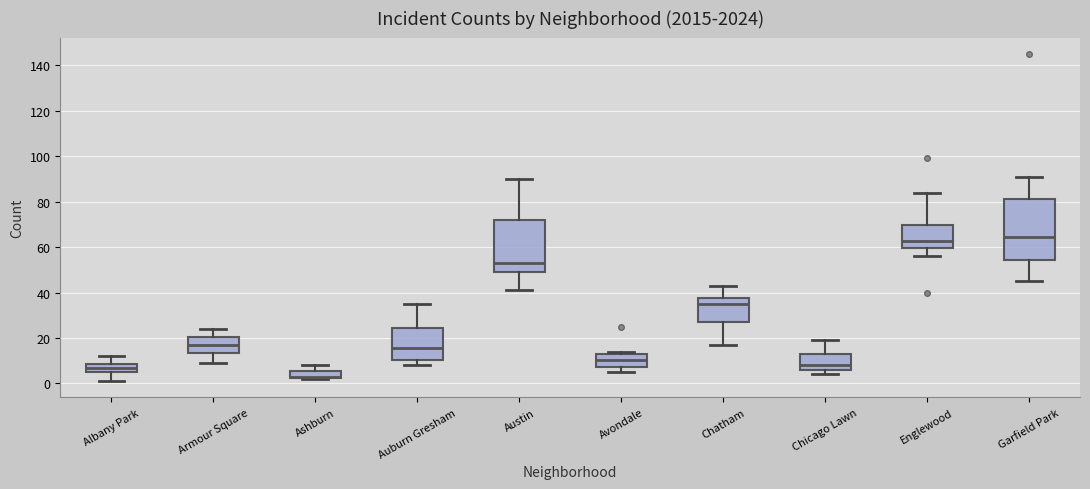

Reading left to right, transcribe this box plot: for each box, give where its median line is, the range the box spans, and where its two whiskers end, as read against the y-axis. The values are not printed on the chart, so give them approximately, as read against the axis.

Albany Park: median 8 (inside the box), box 6 to 8, whiskers 2 to 12
Armour Square: median 18, box 14 to 20, whiskers 10 to 24
Ashburn: median 4, box 2 to 6, whiskers 2 to 8
Auburn Gresham: median 16, box 10 to 24, whiskers 8 to 36
Austin: median 54, box 50 to 72, whiskers 42 to 90
Avondale: median 10, box 8 to 14, whiskers 6 to 14 (just above the box's upper edge)
Chatham: median 36, box 28 to 38, whiskers 18 to 44
Chicago Lawn: median 8, box 6 to 12, whiskers 4 to 20
Englewood: median 62, box 60 to 70, whiskers 56 to 84
Garfield Park: median 64, box 54 to 82, whiskers 46 to 92